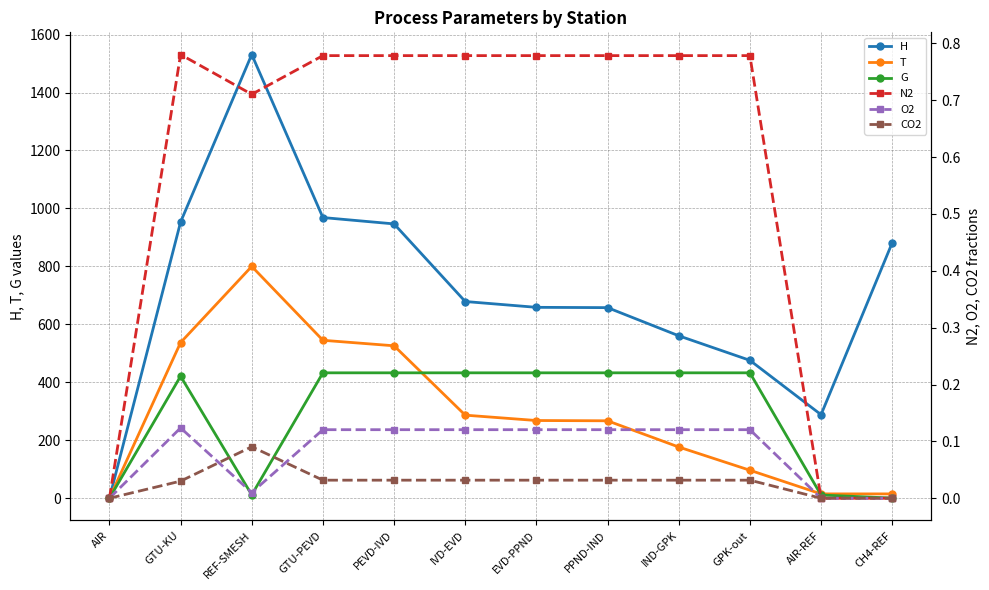

The value of O2 at AIR-REF is -0.1. True or false?

False